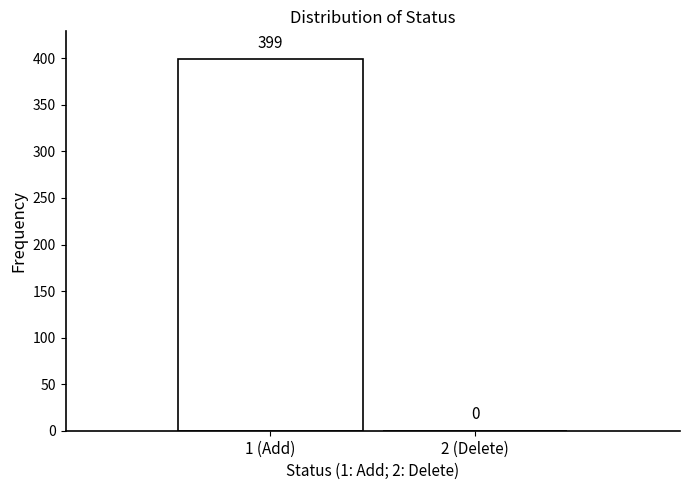

Reading right to left, what are all the values shown in this chart?

2 (Delete)=0	1 (Add)=399